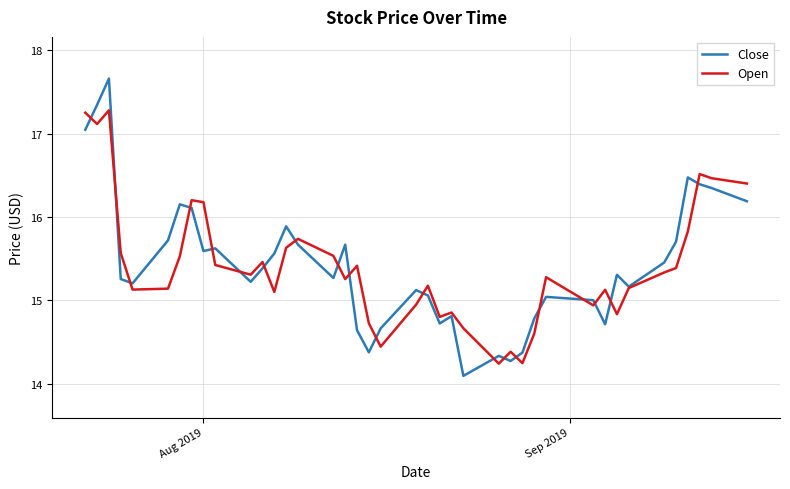

Which series has the widest spread of values?

Close